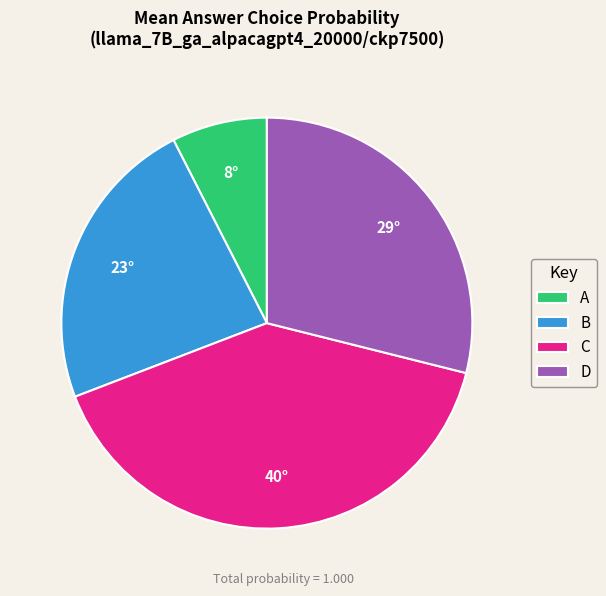

The C slice represents 54% of the pie. True or false?

False